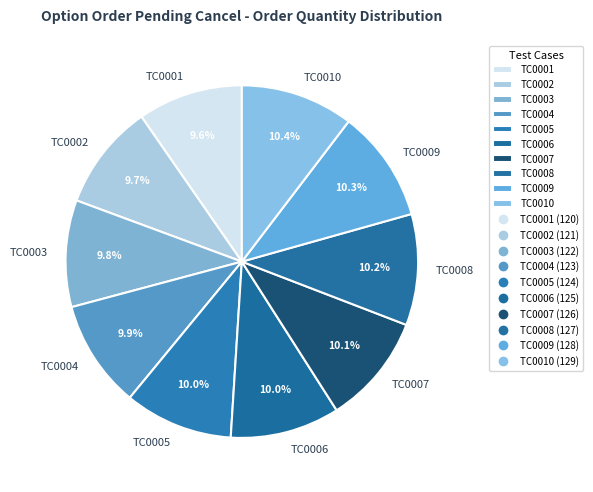

Does TC0007 represent more than half of the total?

No